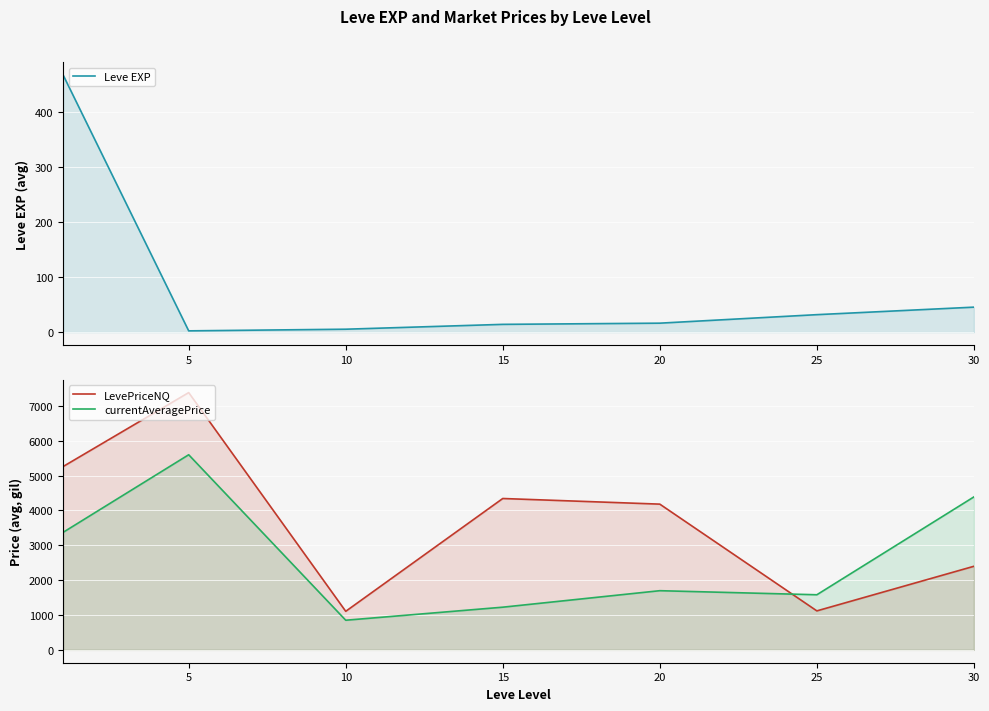

What is the approximate value of LevePriceNQ at 30?

2396.7